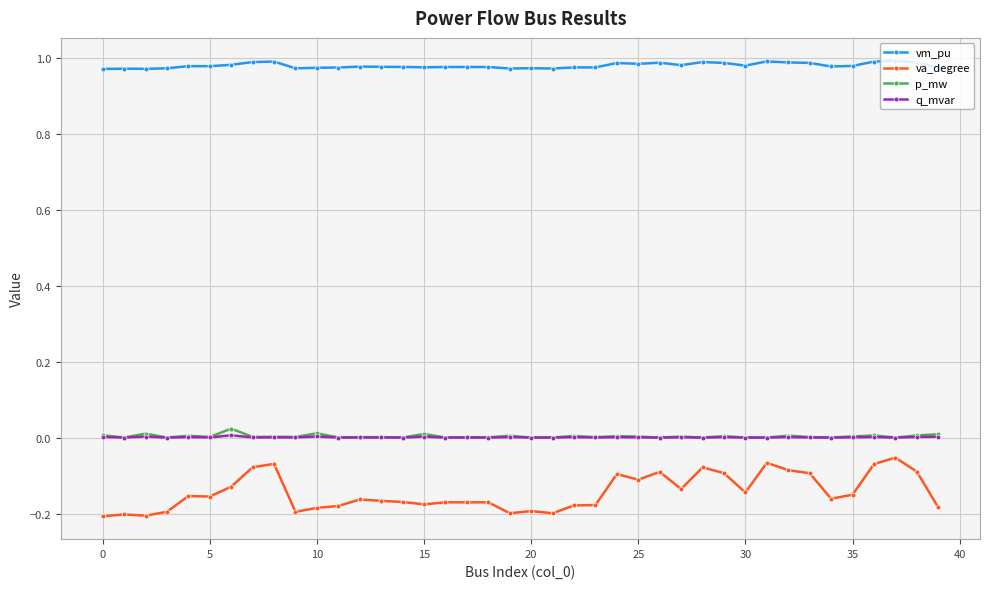

Count the number of categories in the chart.

40